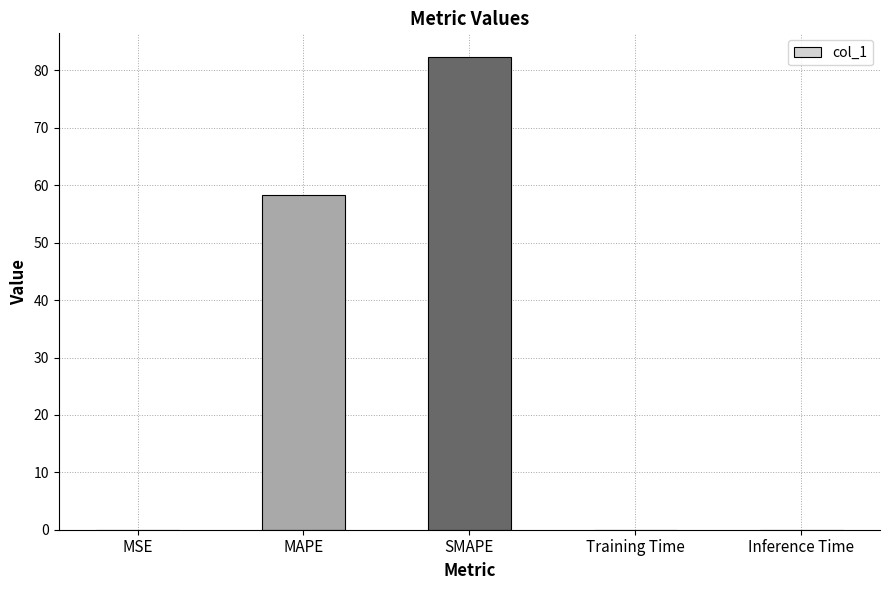

True or false: the data shows 58.3 at MAPE.

True